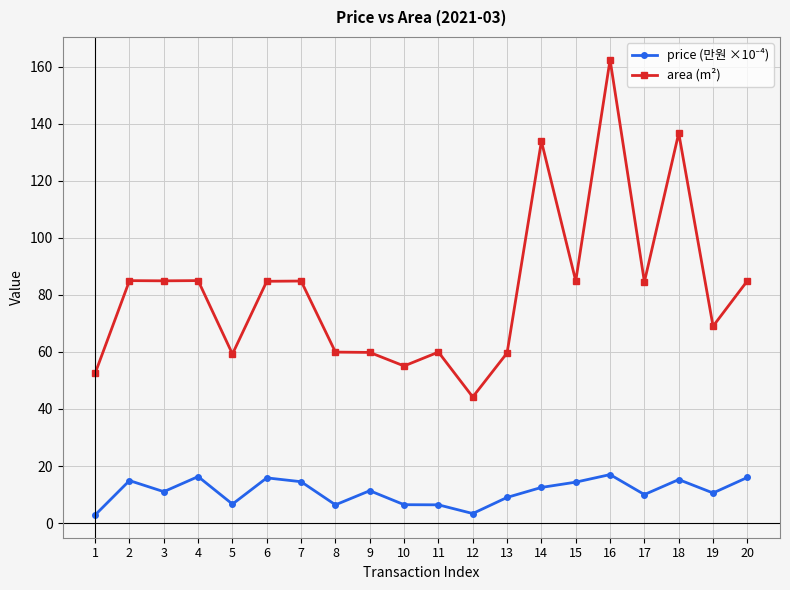

The area (m²) series shows 25.0 at 11. True or false?

False